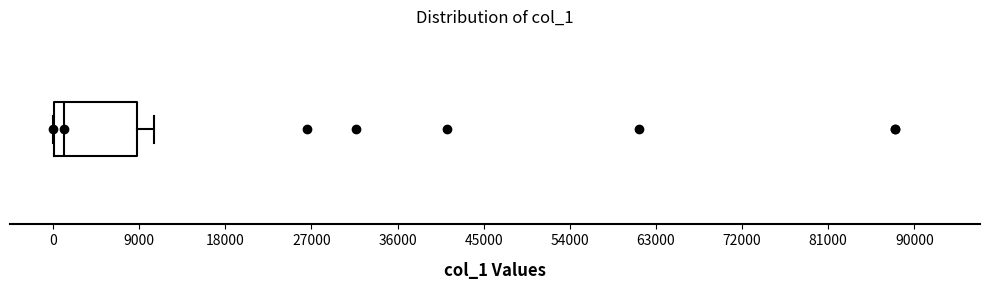

Read this box plot against the x-axis: the position of the median line, the range covered by the box, and the ends of both whiskers. The values are not printed on the chart, so give them approximately, as read against the axis.

median 1000, box 0 to 9000, whiskers 0 to 11000